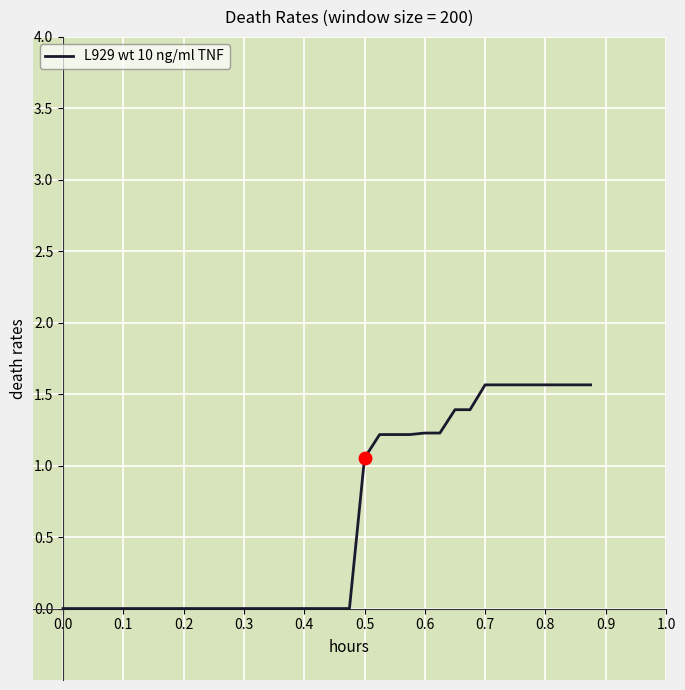

What is the greatest value displayed?

1.6